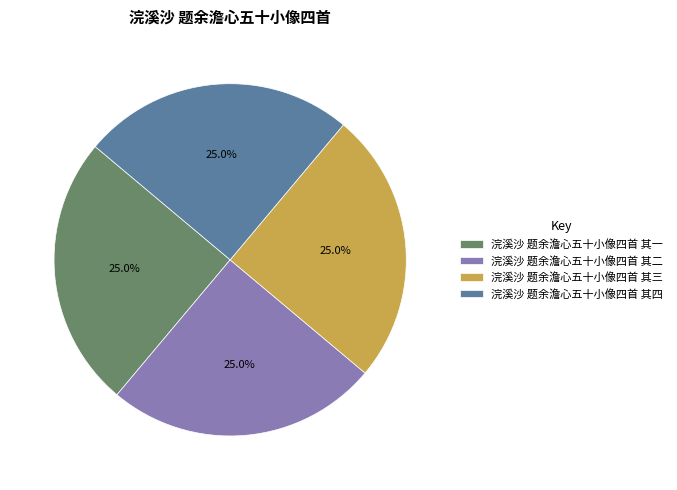

Is there any slice that represents more than half of the pie?

No